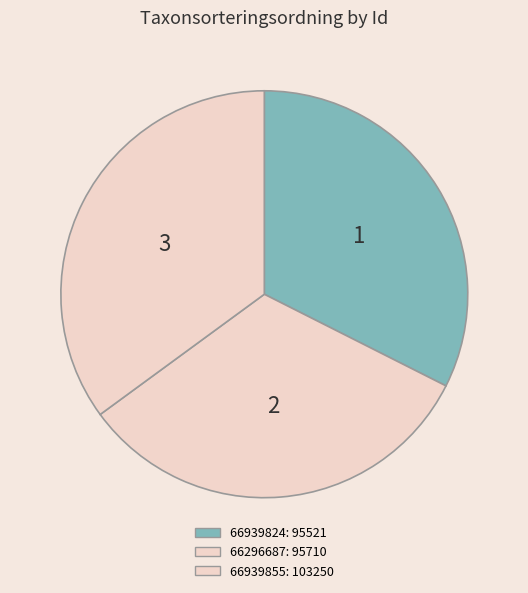

To the nearest percent, what percentage of the pie is 66939824?

32%